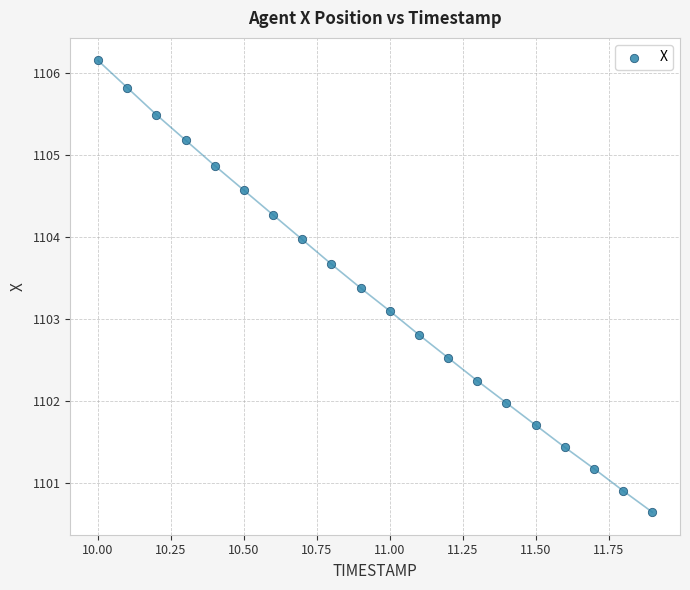

What Y value in the scatter plot is closest to 1103?

1103.1